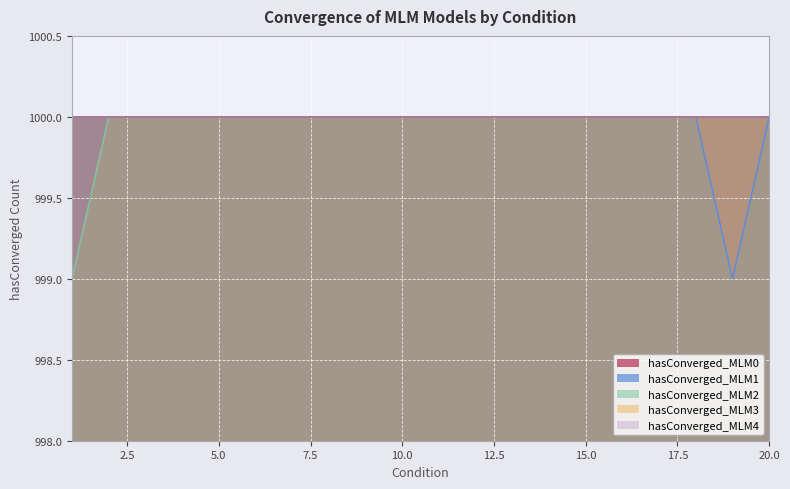

Where is hasConverged_MLM2 nearest to the value 999?

1